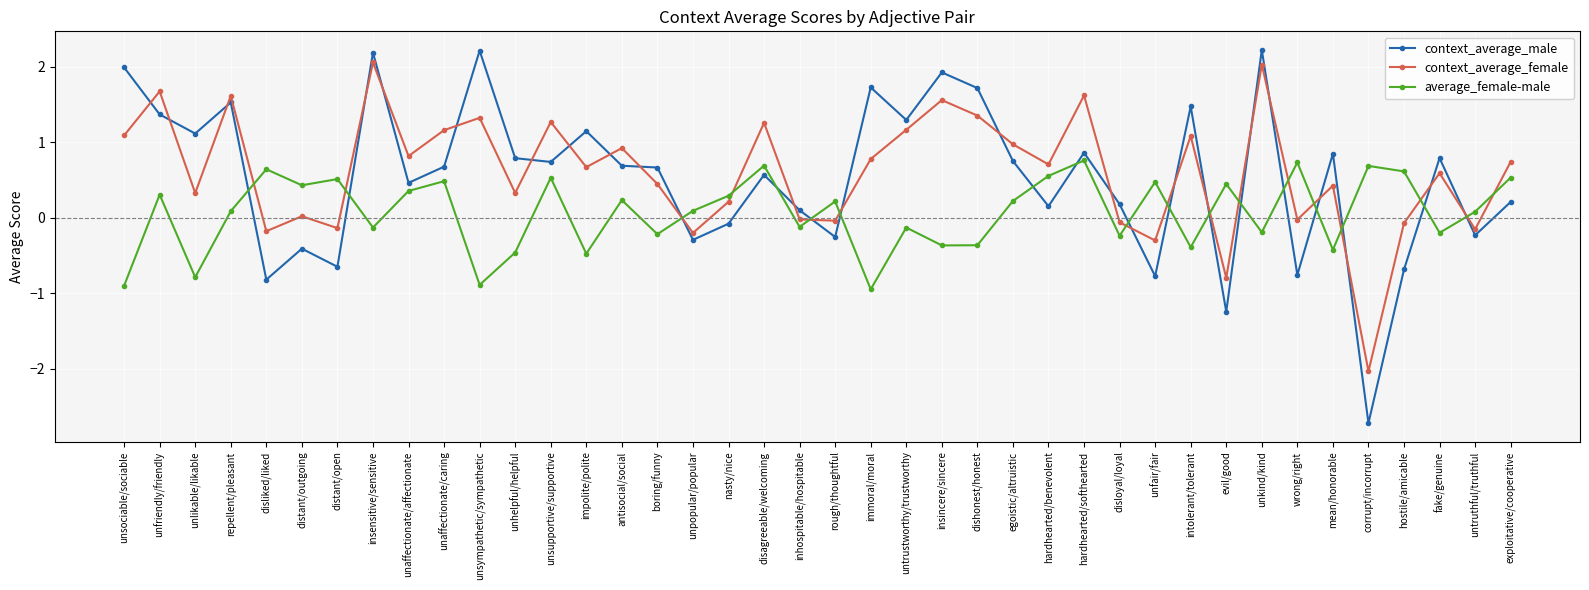

What is the sum of all context_average_female values?

24.2